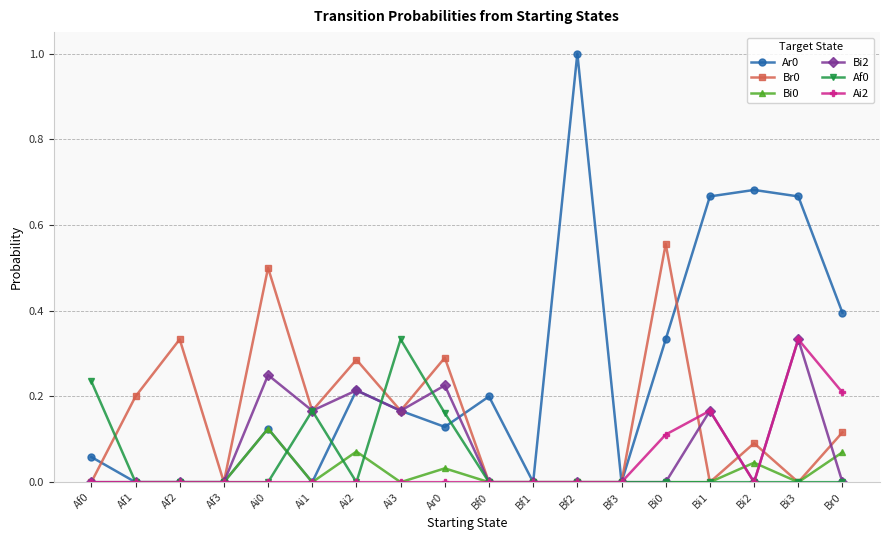

Count the number of categories in the chart.

18